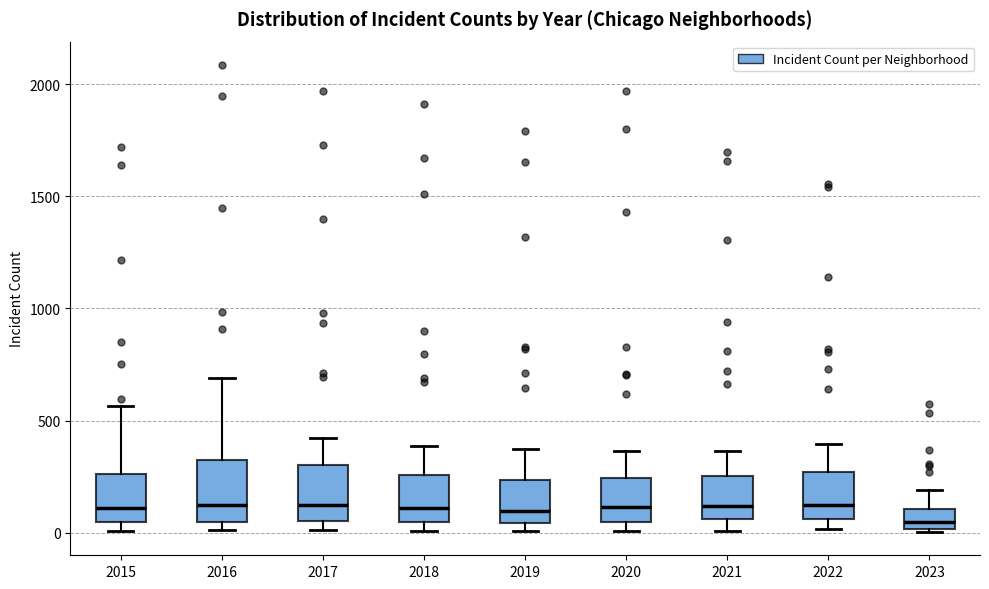

Reading left to right, read every box against the y-axis: the position of its median line, the range the box covers, and the ends of its whiskers. The values are not printed on the chart, so give them approximately, as read against the axis.

2015: median 100, box 50 to 250, whiskers 0 to 550
2016: median 150, box 50 to 300, whiskers 0 to 700
2017: median 100, box 50 to 300, whiskers 0 to 400
2018: median 100, box 50 to 250, whiskers 0 to 400
2019: median 100, box 50 to 250, whiskers 0 to 400
2020: median 100, box 50 to 250, whiskers 0 to 350
2021: median 100, box 50 to 250, whiskers 0 to 350
2022: median 150, box 50 to 250, whiskers 0 to 400
2023: median 50, box 0 to 100, whiskers 0 to 200